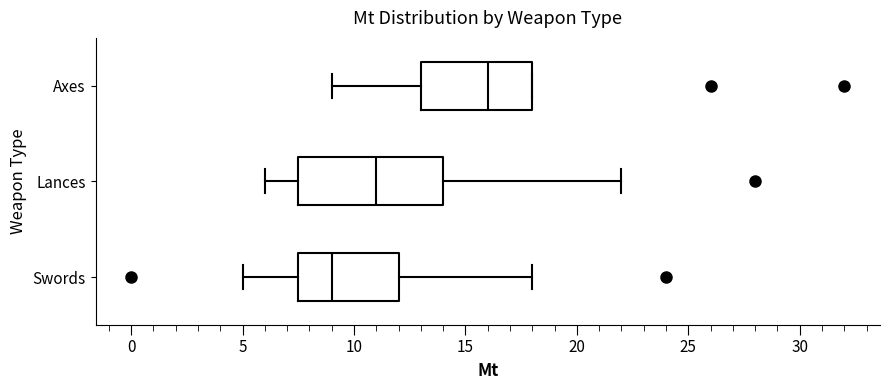

Which box's median line is the furthest to the left?

Swords